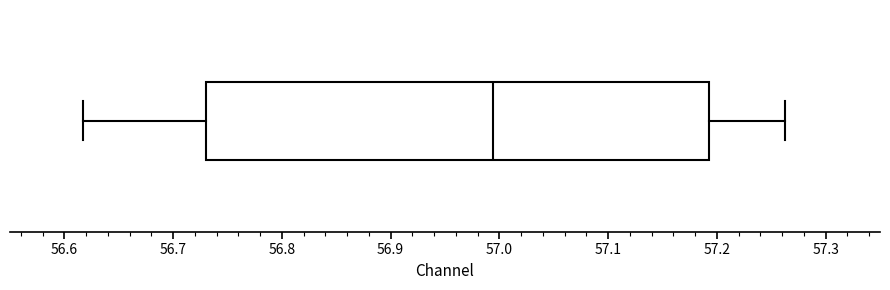

Where is the left edge of the box on the x-axis? The values are not printed on the chart, so give them approximately, as read against the axis.

56.73